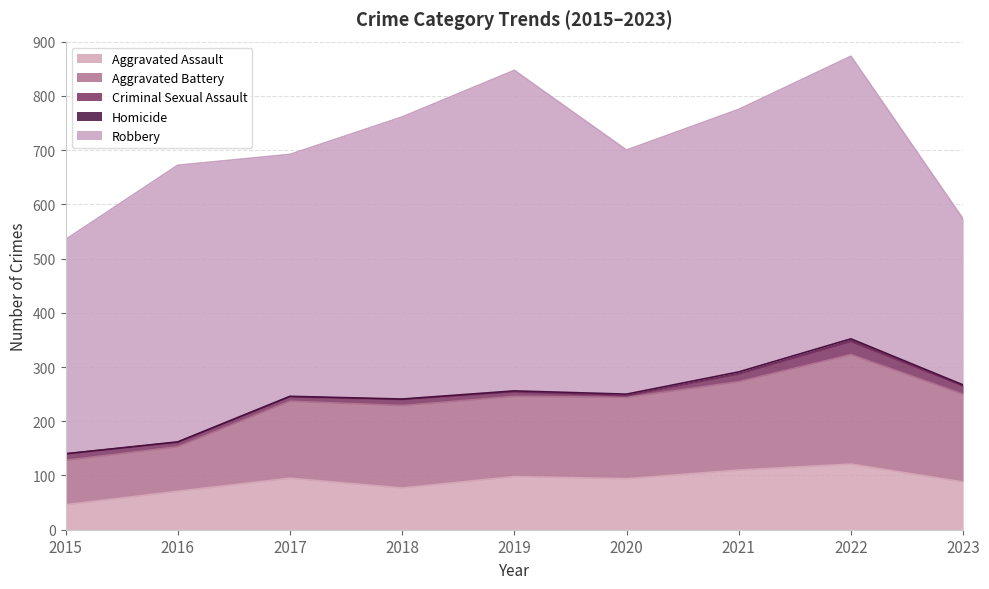

Reading left to right, extract all data points from this chart.

Aggravated Assault: 2015=46	2016=71	2017=95	2018=77	2019=98	2020=94	2021=110	2022=121	2023=88
Aggravated Battery: 2015=82	2016=82	2017=142	2018=152	2019=148	2020=150	2021=163	2022=202	2023=162
Criminal Sexual Assault: 2015=12	2016=8	2017=8	2018=11	2019=8	2020=3	2021=14	2022=24	2023=15
Homicide: 2015=0	2016=1	2017=1	2018=1	2019=2	2020=3	2021=4	2022=5	2023=2
Robbery: 2015=395	2016=510	2017=446	2018=520	2019=591	2020=450	2021=484	2022=521	2023=306